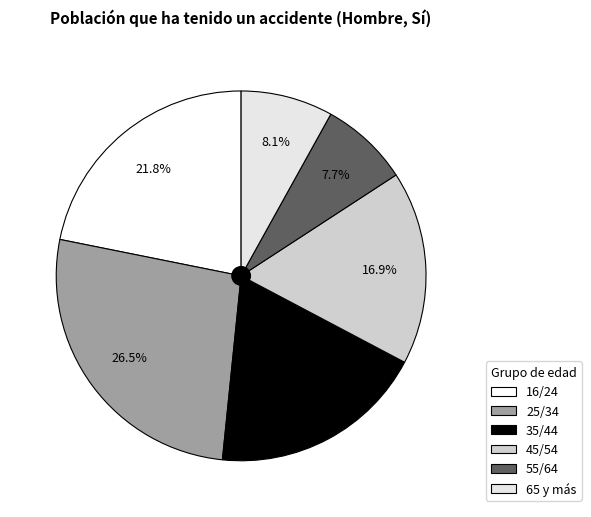

Count the number of slices in the pie.

6